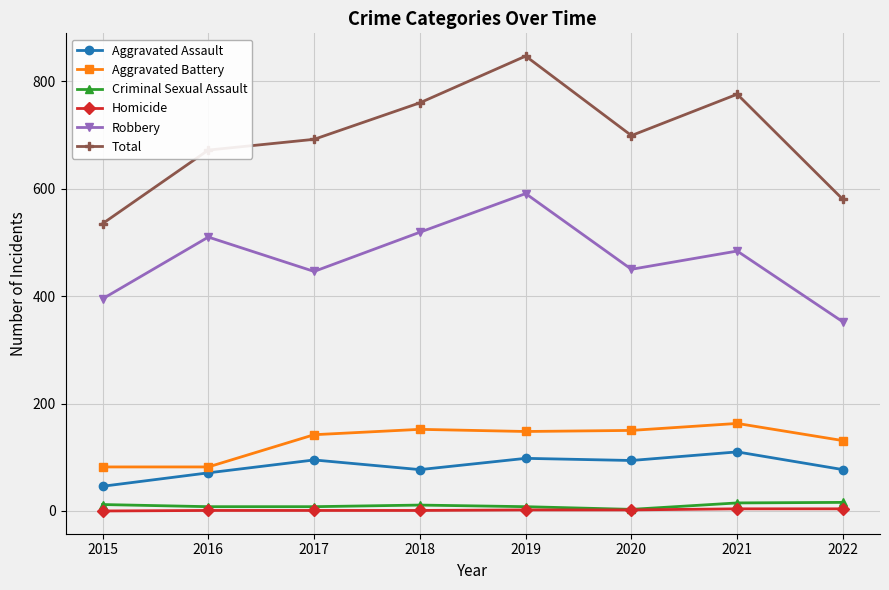

The value of Robbery at 2015 is 395. True or false?

True